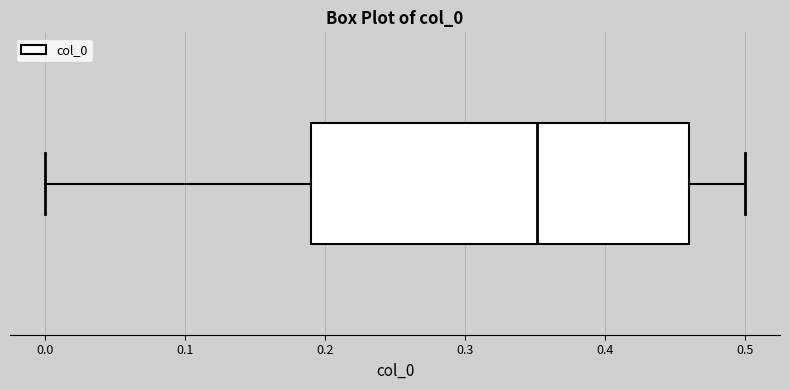

Where does the left whisker of the box end on the x-axis? The values are not printed on the chart, so give them approximately, as read against the axis.

0.00